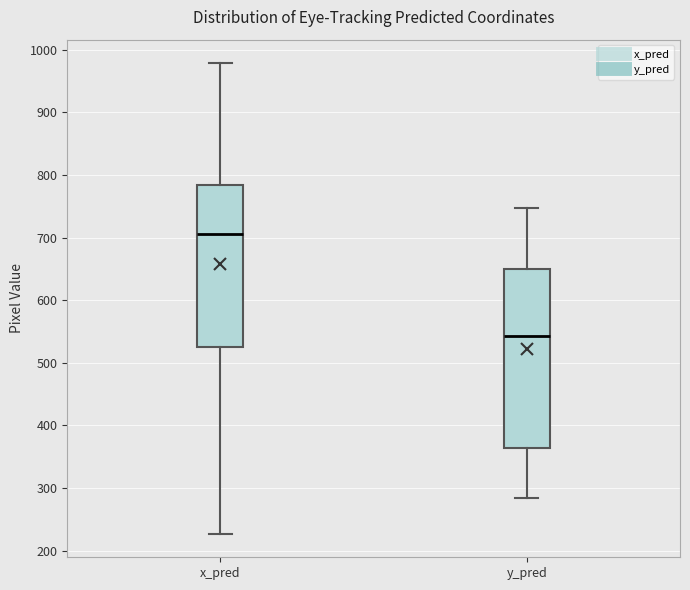

Comparing the boxes themselves (not the whiskers), which one is the tallest?

y_pred